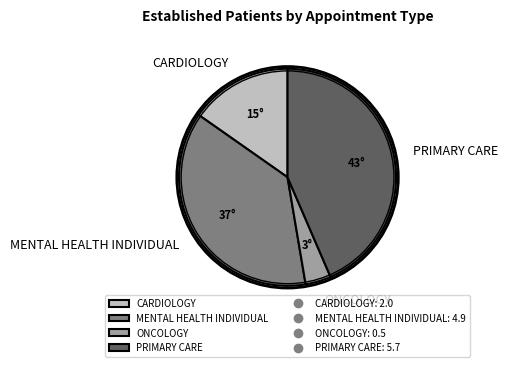

How many slices are in this pie chart?

4